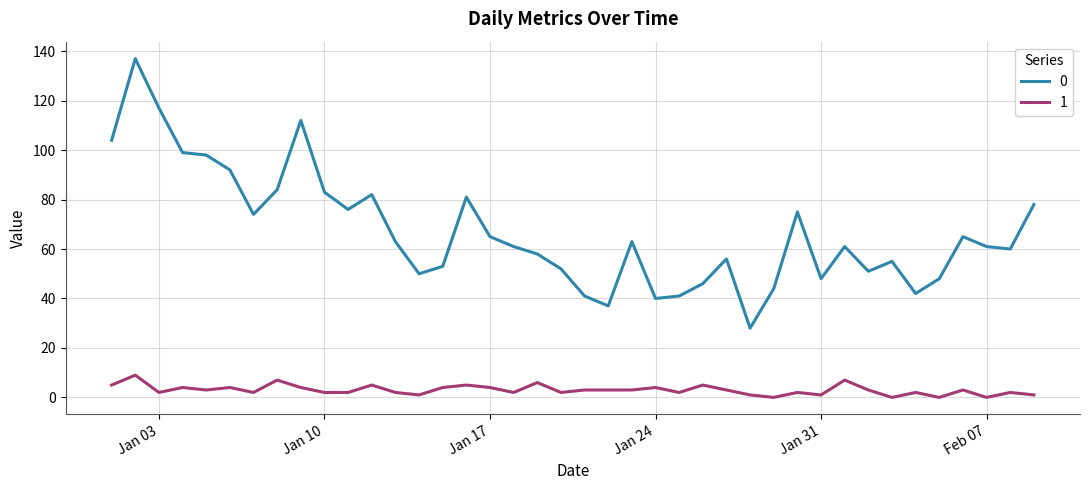

True or false: 0 and 1 cross at least once.

False